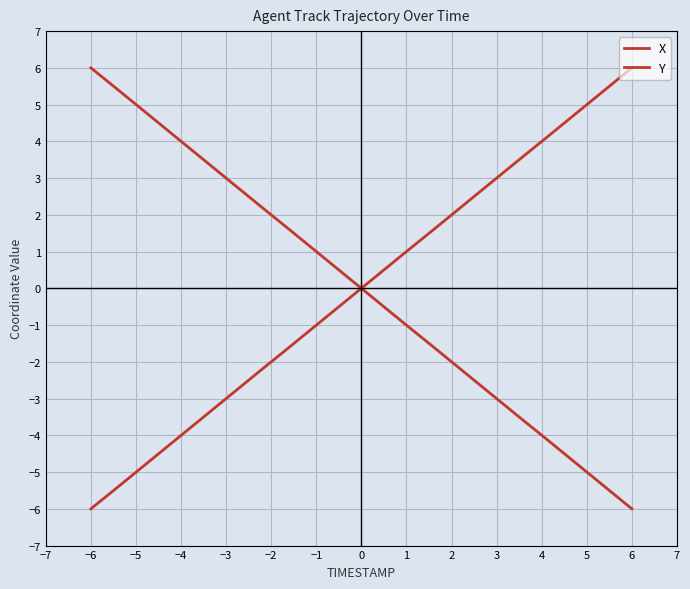

Does the chart have visible grid lines?

Yes